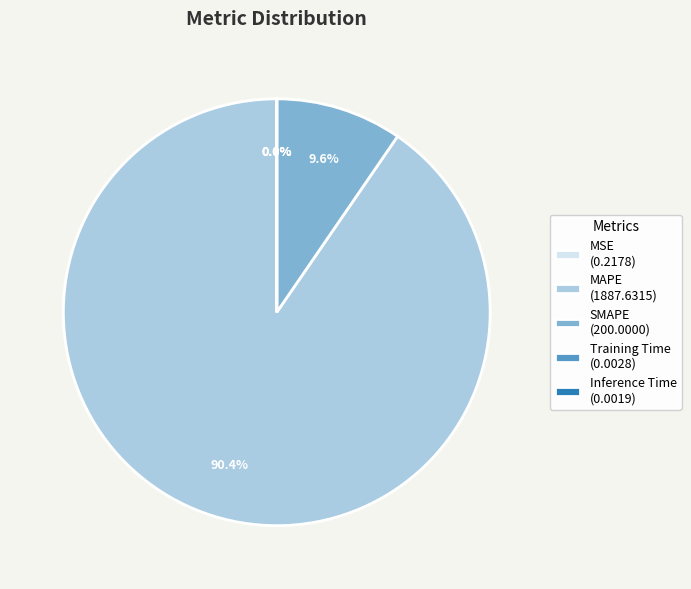

Does MAPE (1887.6315) account for over 50% of the chart?

Yes